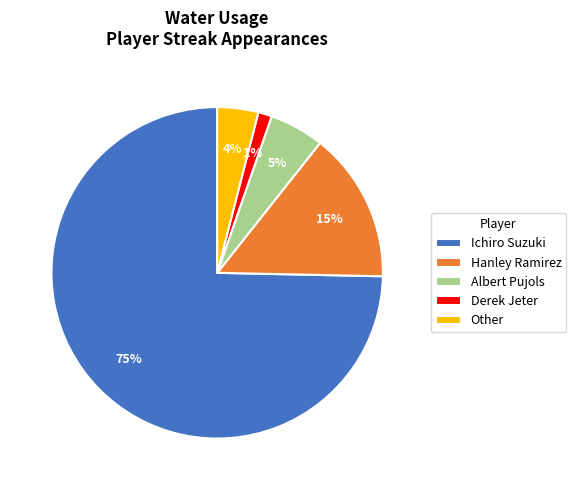

Is the sum of Derek Jeter and Hanley Ramirez greater than half?

No